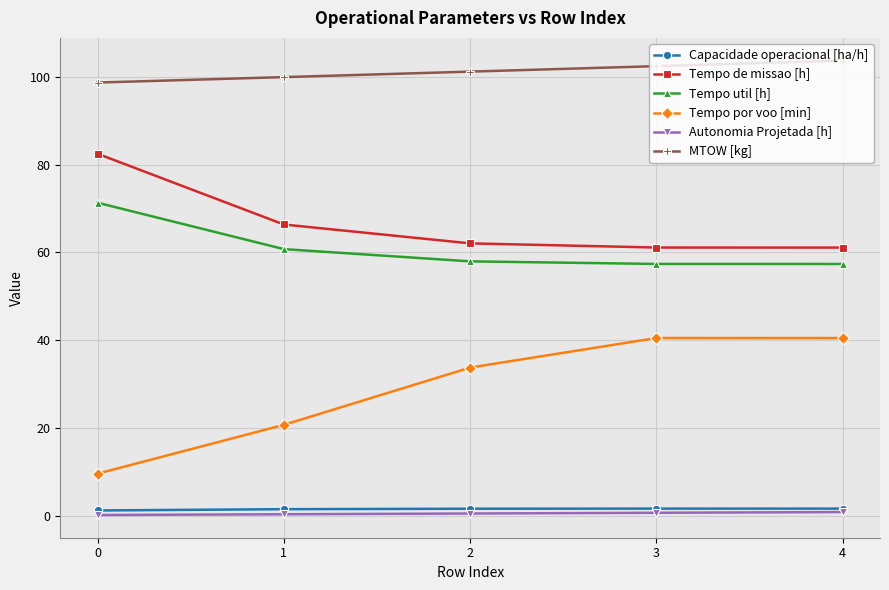

True or false: Tempo util [h] has more than 1 points higher than both neighbors.

False